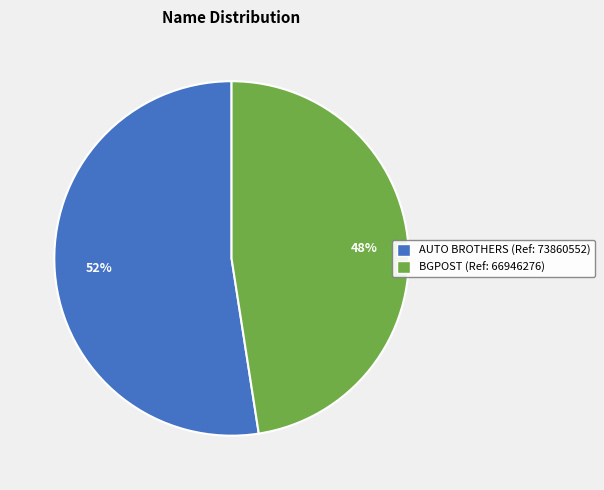

To the nearest percent, what percentage of the pie is AUTO BROTHERS (Ref: 73860552)?

52%